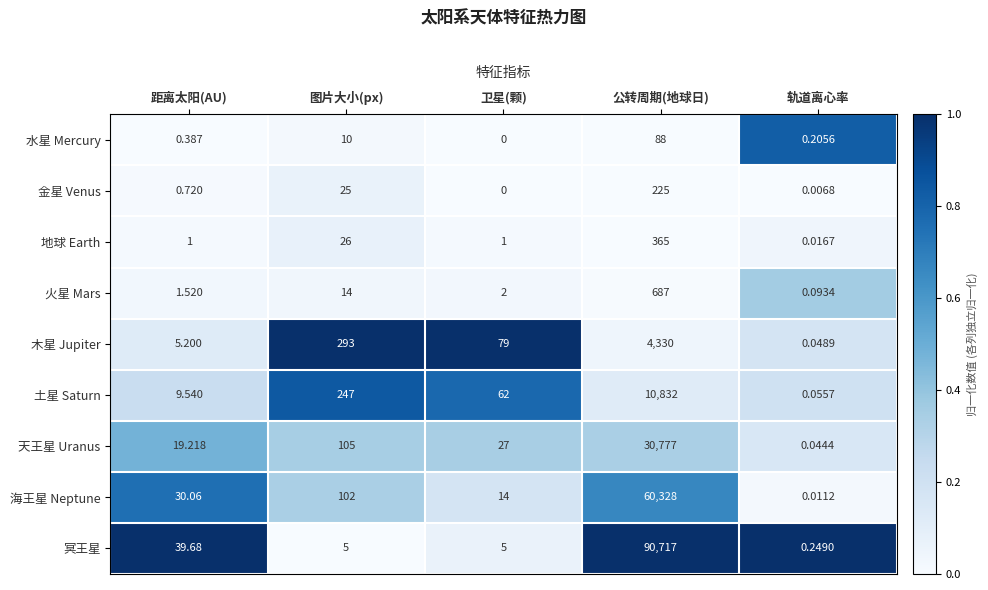

Rank the series by their maximum value, from highest to lowest.

冥王星, 海王星 Neptune, 天王星 Uranus, 土星 Saturn, 木星 Jupiter, 火星 Mars, 地球 Earth, 金星 Venus, 水星 Mercury